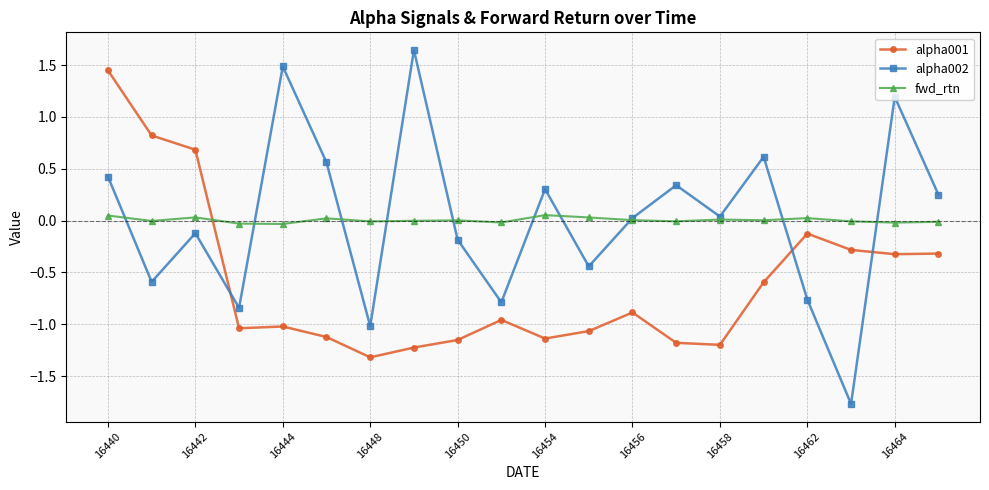

Which series has the largest range (max minus min)?

alpha002